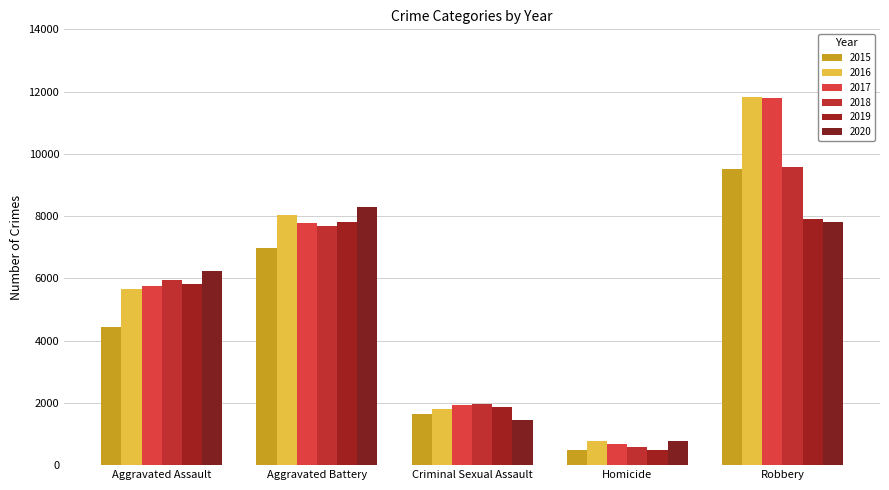

What position from the left is Aggravated Assault?

1